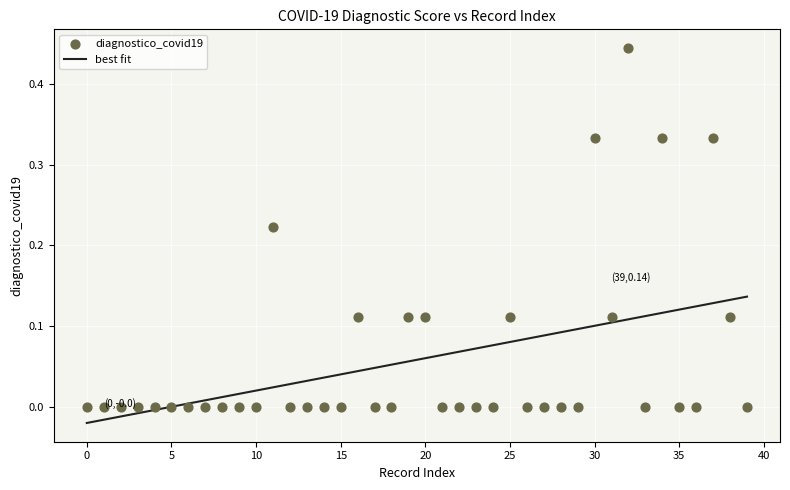

How many data points are displayed?

40